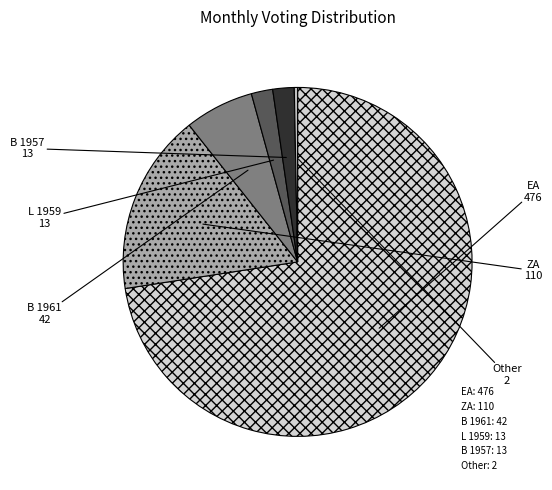

Is there any slice that represents more than half of the pie?

Yes